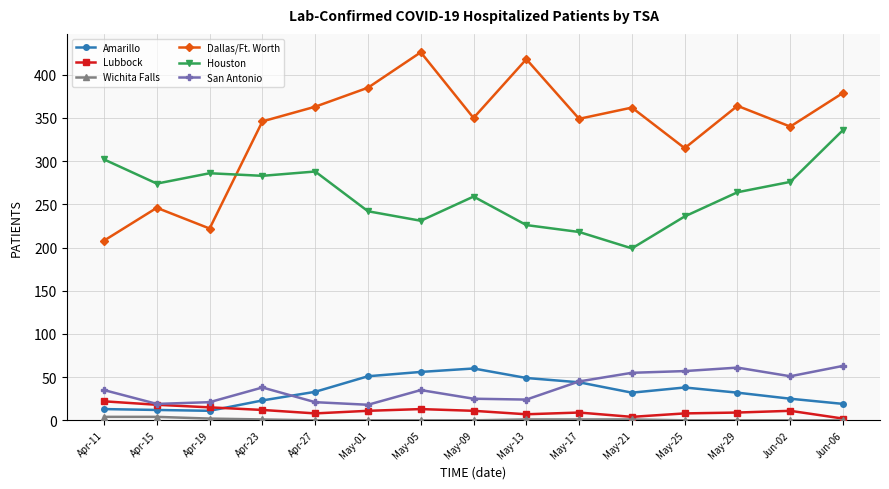

What is the label of the 15th point from the right?

Apr-11